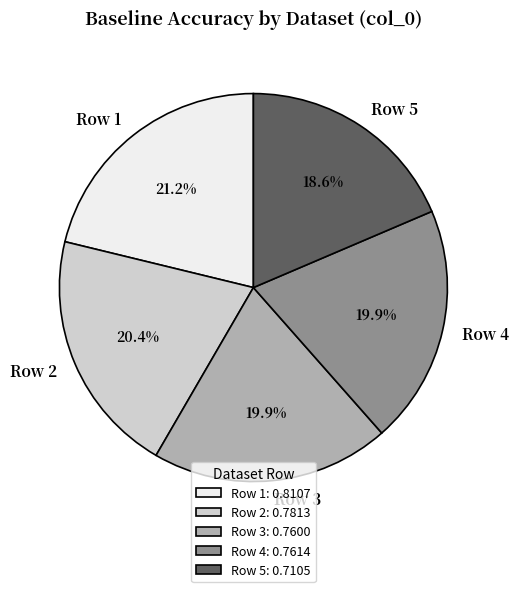

To the nearest percent, what portion does Row 1 represent?

21%